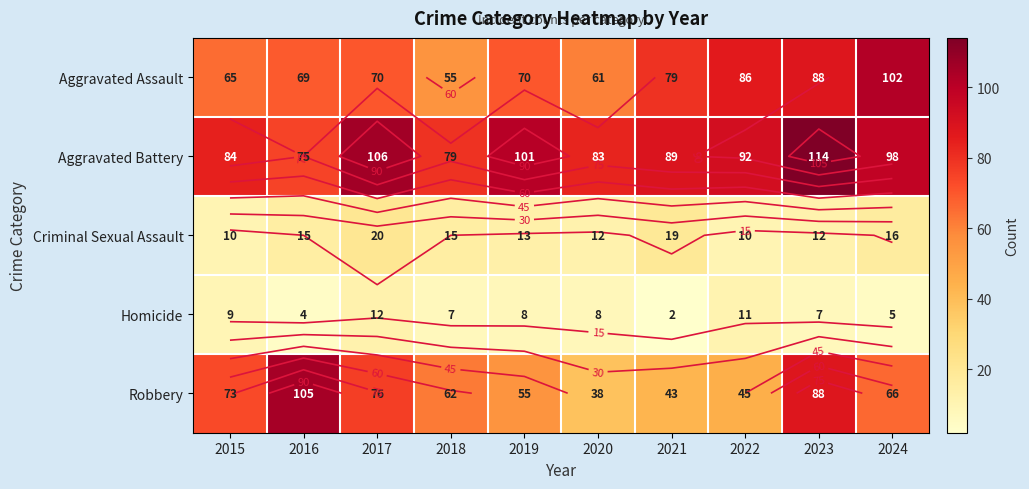

True or false: Aggravated Battery has a value of 157 at 2021.

False